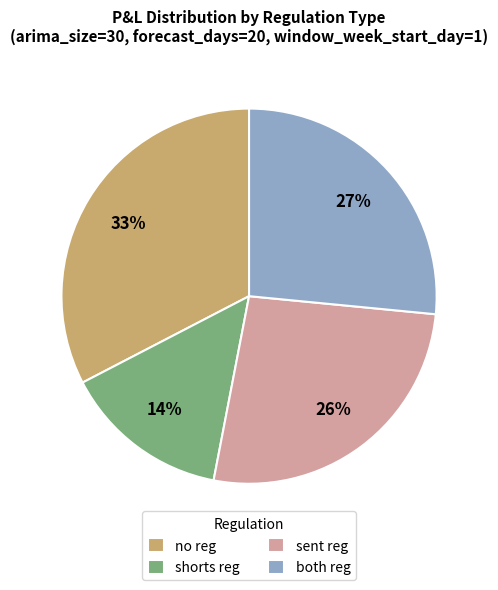

To the nearest percent, what is the average slice percentage?

25%